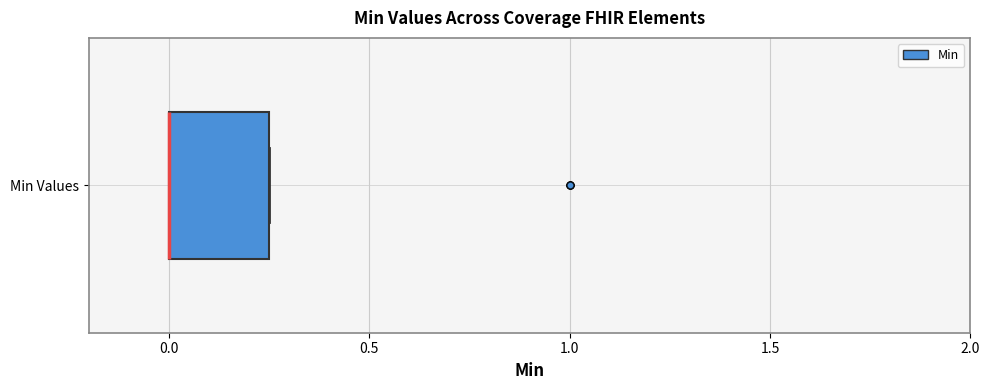

Read this box plot against the x-axis: the position of the median line, the range covered by the box, and the ends of both whiskers. The values are not printed on the chart, so give them approximately, as read against the axis.

median 0.00 (drawn on the box's left edge), box 0.00 to 0.25, whiskers 0.00 to 0.25